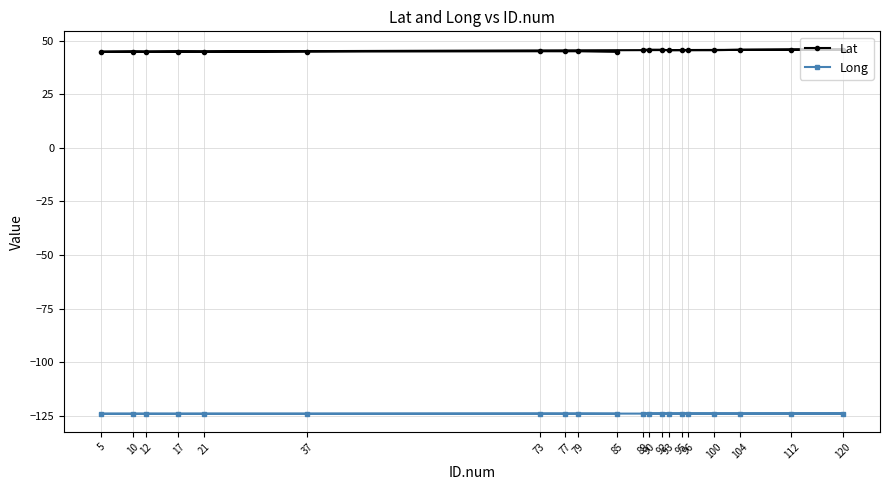

What is the difference between the highest and lowest values at 73?

169.0